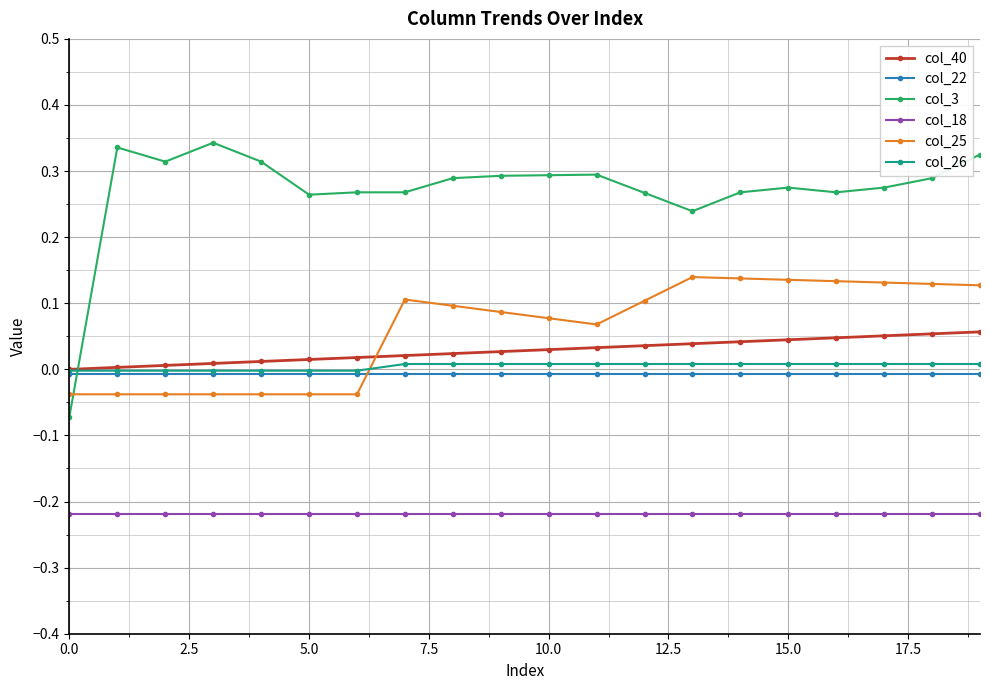

Which series has the largest total across all categories?

col_3